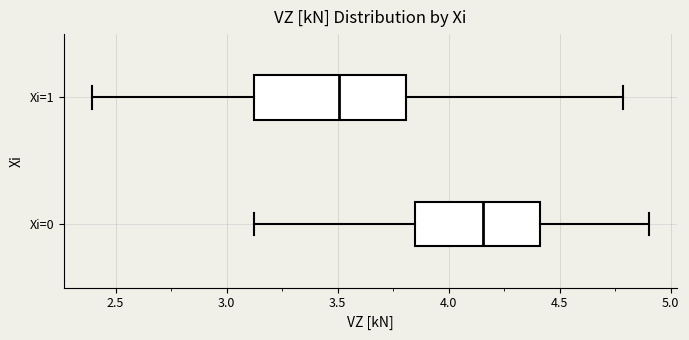

Reading bottom to top, read every box against the x-axis: the position of its median line, the range the box covers, and the ends of its whiskers. The values are not printed on the chart, so give them approximately, as read against the axis.

Xi=0: median 4.15, box 3.85 to 4.40, whiskers 3.10 to 4.90
Xi=1: median 3.50, box 3.10 to 3.80, whiskers 2.40 to 4.80